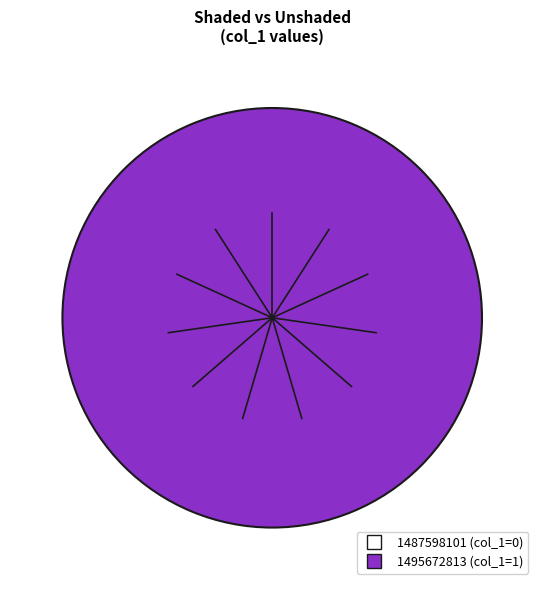

Is it true that 1487598101 is 100% of the pie?

True